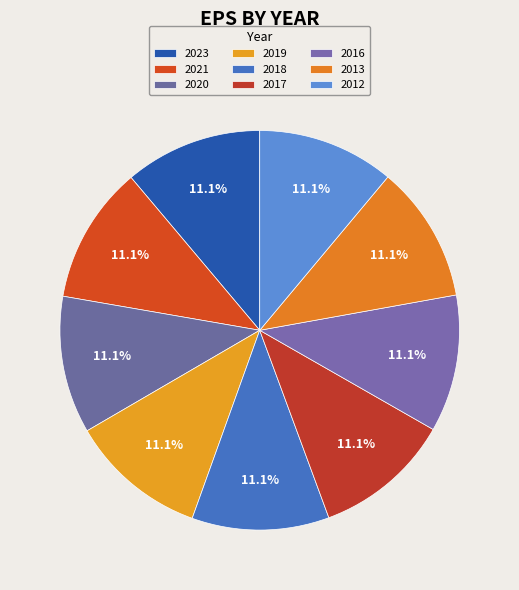

To the nearest percent, what percentage of the pie is 2016?

11%